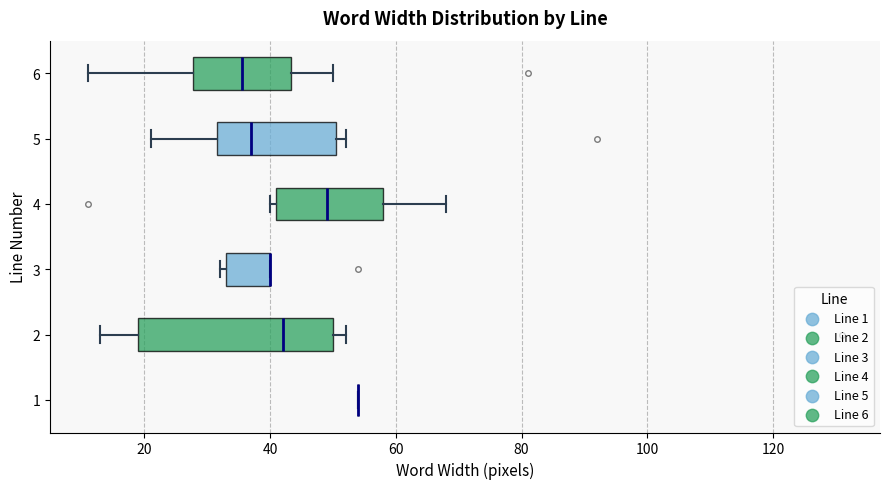

Reading bottom to top, transcribe this box plot: for each box, give where its median line is, the range the box spans, and where its two whiskers end, as read against the x-axis. The values are not printed on the chart, so give them approximately, as read against the axis.

1: box collapsed to a line at 54, whiskers 54 to 54
2: median 42, box 20 to 50, whiskers 14 to 52
3: median 40 (drawn on the box's right edge), box 34 to 40, whiskers 32 to 40
4: median 50, box 42 to 58, whiskers 40 to 68
5: median 38, box 32 to 50, whiskers 22 to 52
6: median 36, box 28 to 44, whiskers 12 to 50